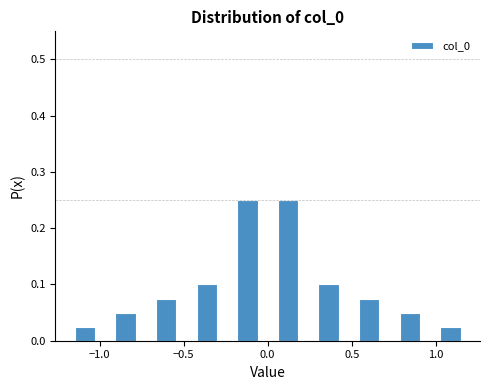

Reading left to right, list every bar in this chart as the range it spans on the x-axis followed by its height. Neither the bar edges nor the heights are printed on the chart, so give them approximately, as read against the axes.

-1.20 to -0.95: 0.03
-0.95 to -0.75: 0.05
-0.75 to -0.50: 0.08
-0.50 to -0.25: 0.10
-0.25 to 0.00: 0.25
0.00 to 0.25: 0.25
0.25 to 0.50: 0.10
0.50 to 0.75: 0.08
0.75 to 0.95: 0.05
0.95 to 1.20: 0.03